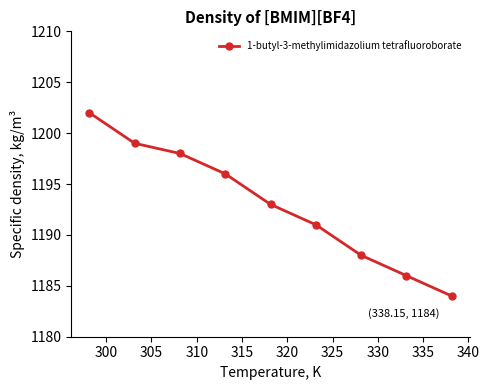

What is the maximum value shown in the chart?

1202